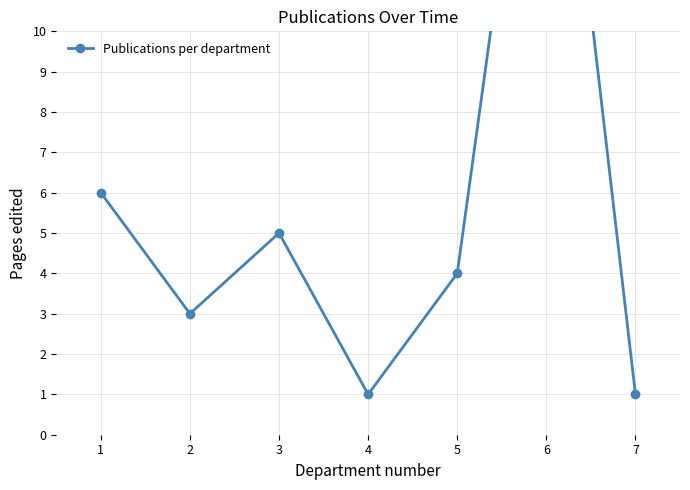

What is the greatest value displayed?

20